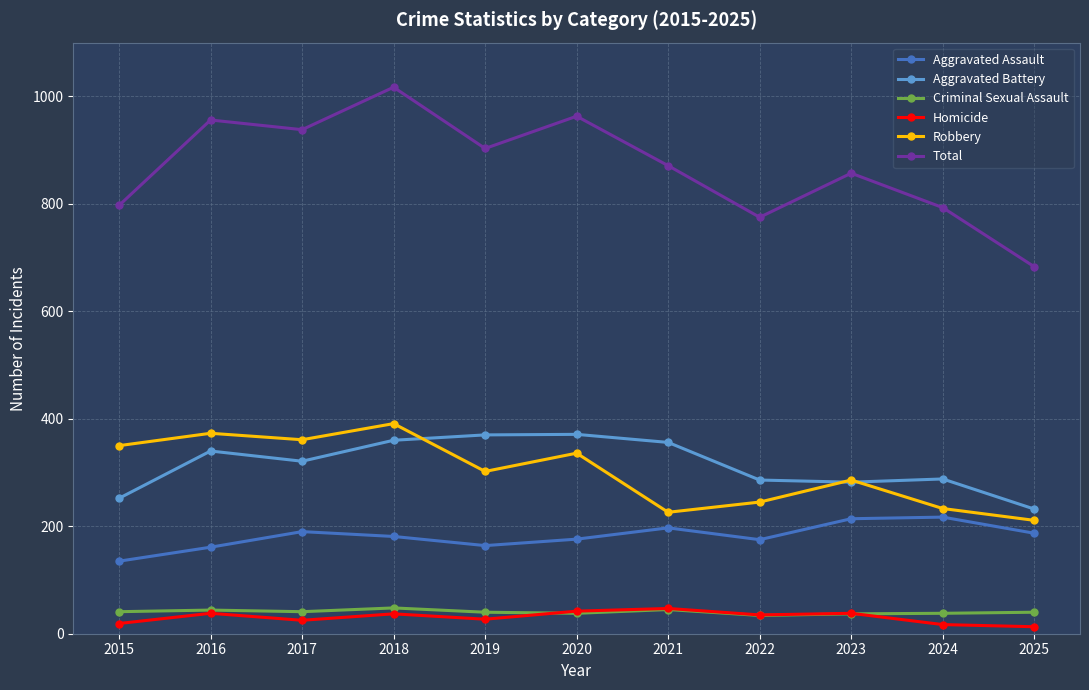

In Robbery, how many points are lower than both neighbors (excluding endpoints)?

3